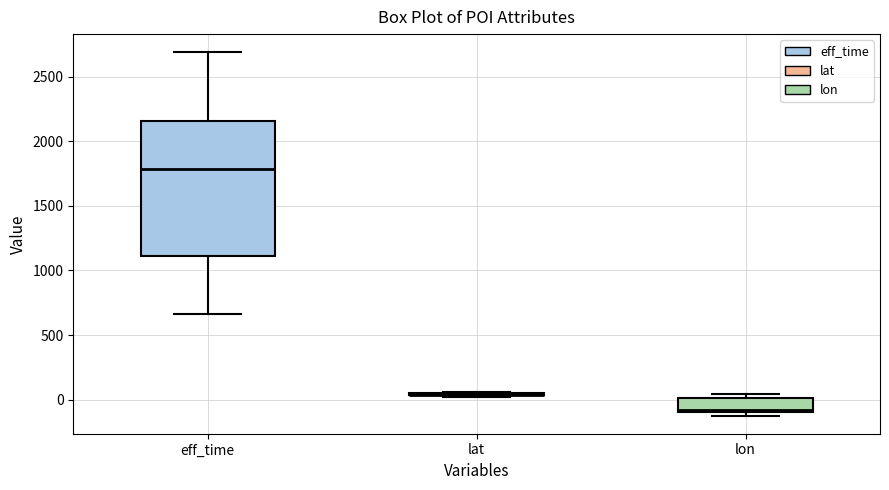

Which box is the tallest, from its lower edge to its upper edge?

eff_time